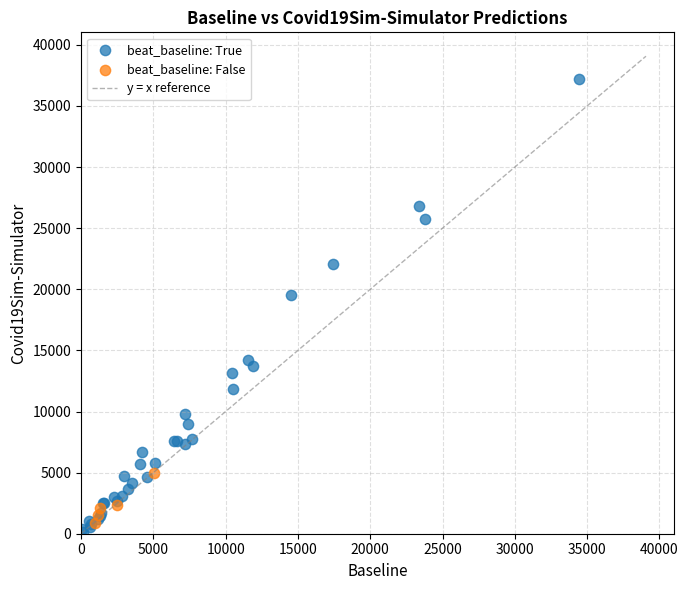

Which series reaches the minimum Y coordinate?

beat_baseline: True